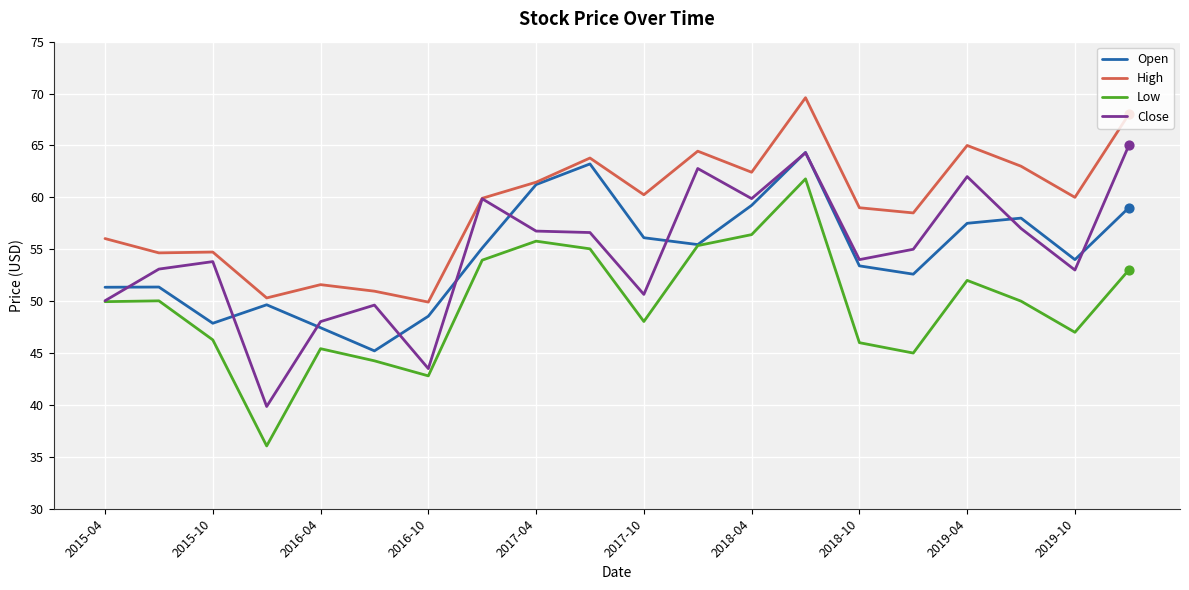

What are all the series names shown in the legend?

Open, High, Low, Close